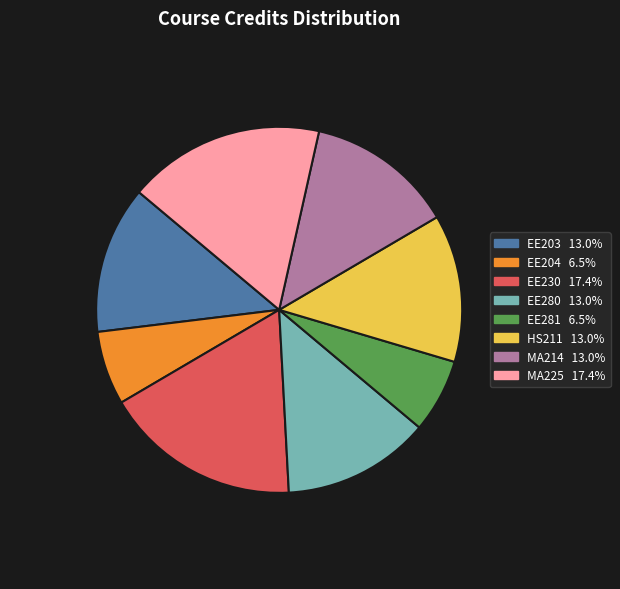

True or false: EE230 accounts for 17% of the total.

True